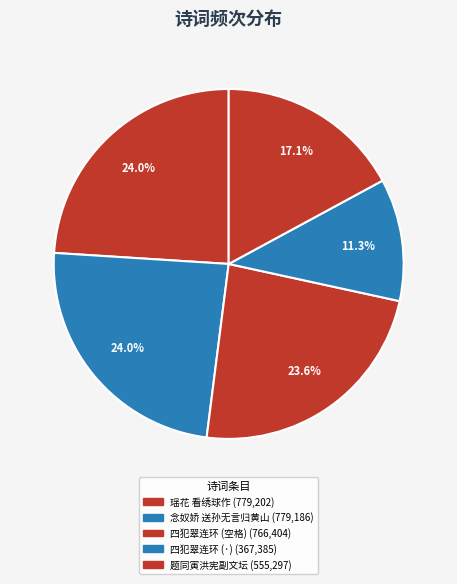

How many slices are in this pie chart?

5